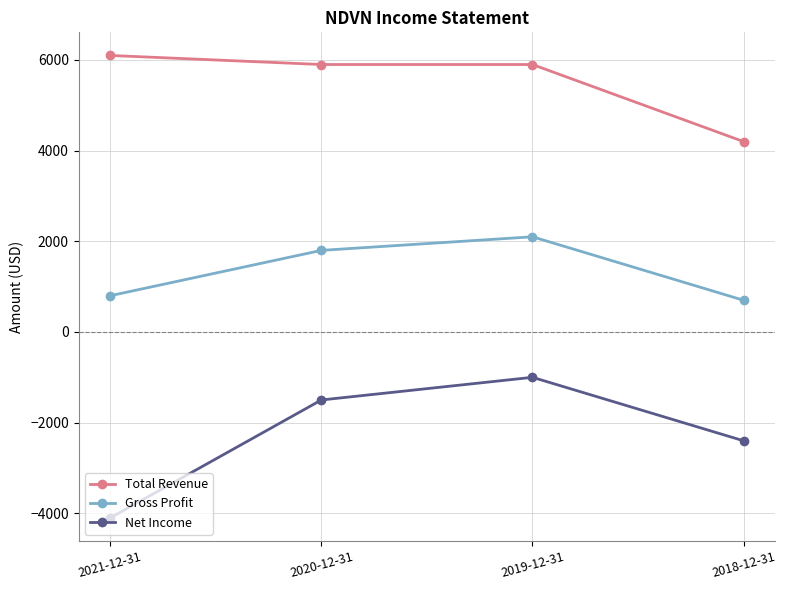

Which label corresponds to the largest value in the chart?

2021-12-31